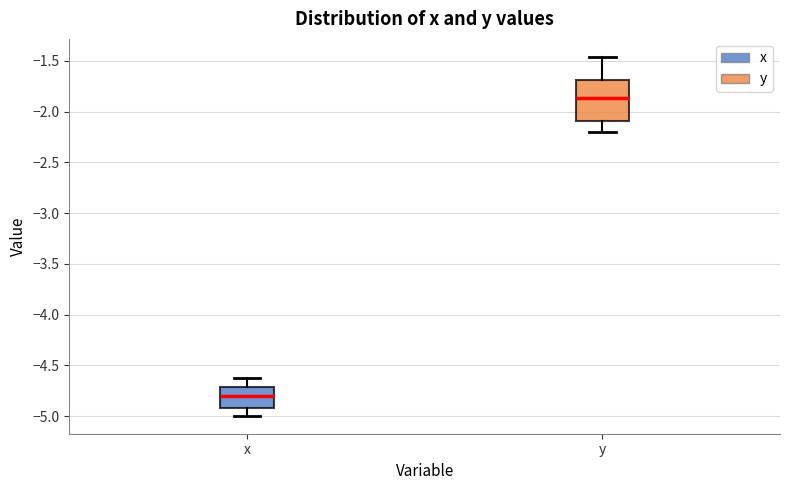

Which box's median line is the highest?

y